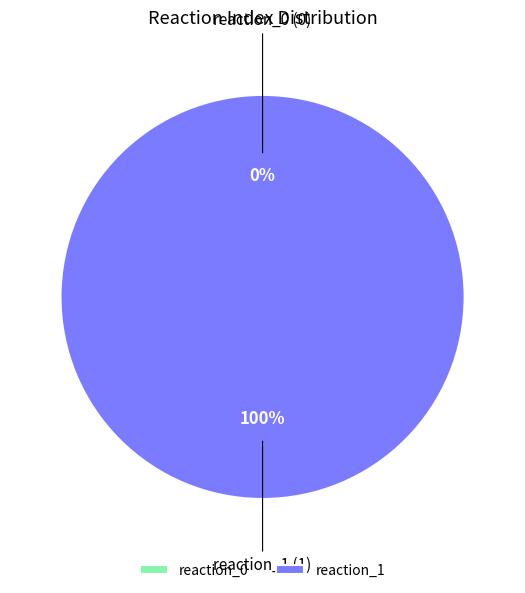

Does reaction_0 represent more than half of the total?

No